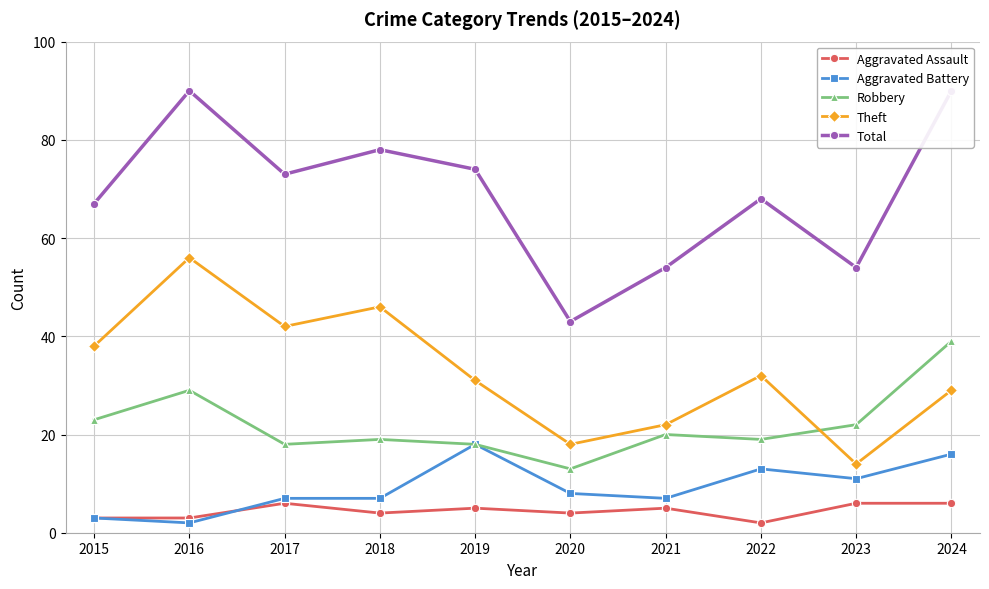

How many interior local peaks does the Theft series have?

3